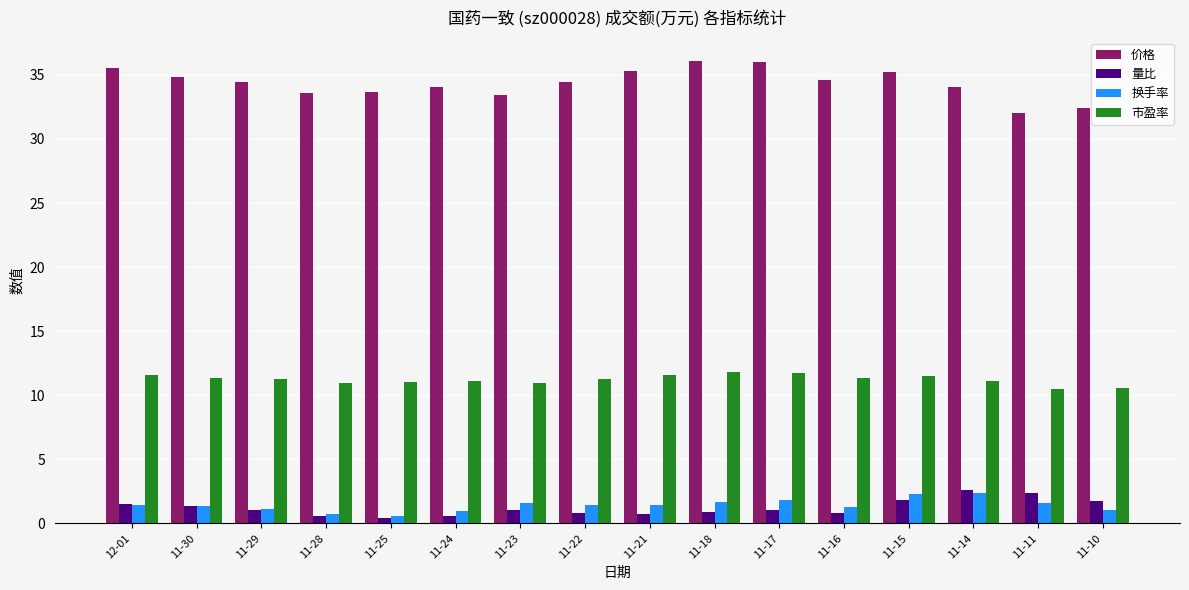

What is the sum of all 市盈率 values?

179.7